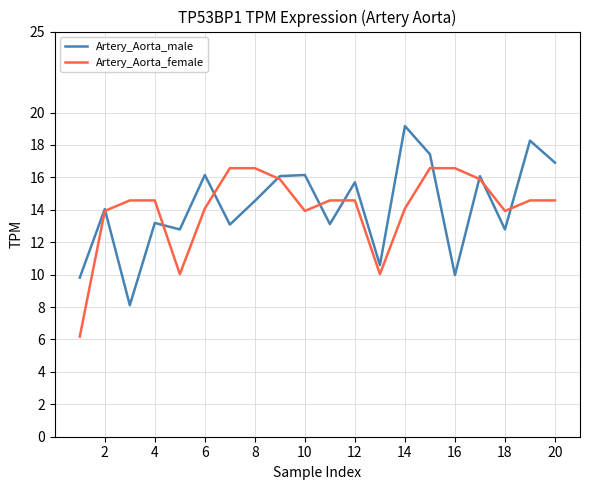

List the series in order of their peak value, lowest first.

Artery_Aorta_female, Artery_Aorta_male